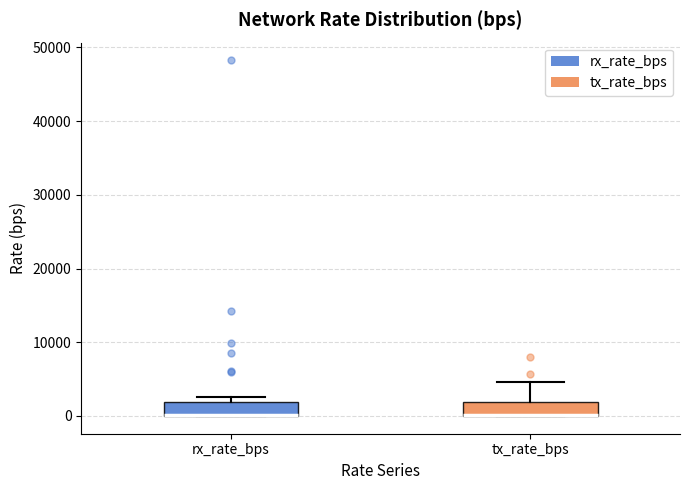

Where is the upper edge of the box for tx_rate_bps on the y-axis? The values are not printed on the chart, so give them approximately, as read against the axis.

2000